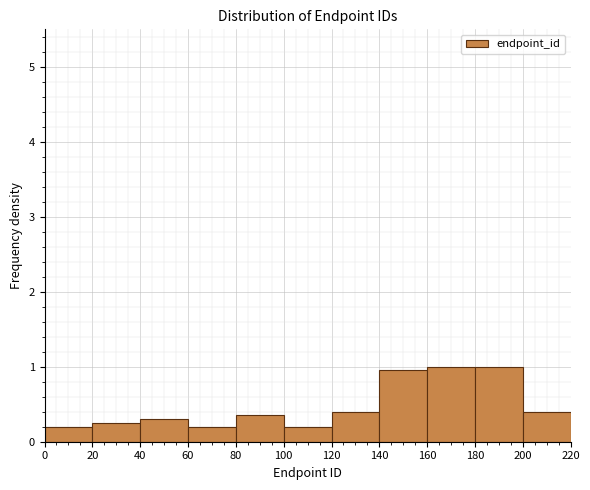

Reading left to right, list every bar in this chart as the range it spans on the x-axis followed by its height. The values are not printed on the chart, so give them approximately, as read against the axis.

0 to 20: 0.2
20 to 40: 0.3
40 to 60: 0.3
60 to 80: 0.2
80 to 100: 0.4
100 to 120: 0.2
120 to 140: 0.4
140 to 160: 1.0
160 to 180: 1.0
180 to 200: 1.0
200 to 220: 0.4